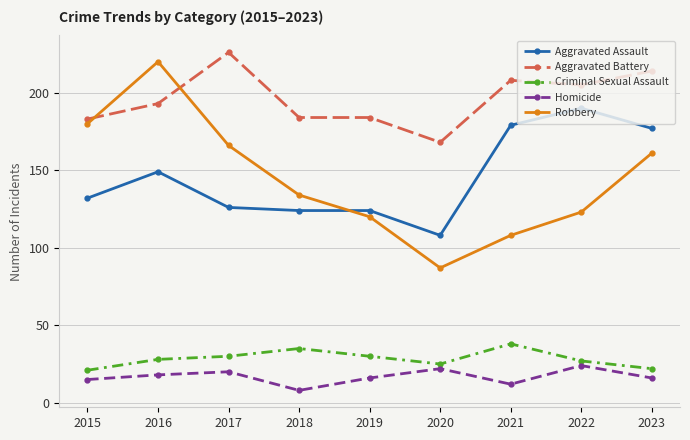

What is the difference between the Aggravated Battery values at 2021 and 2015?

25